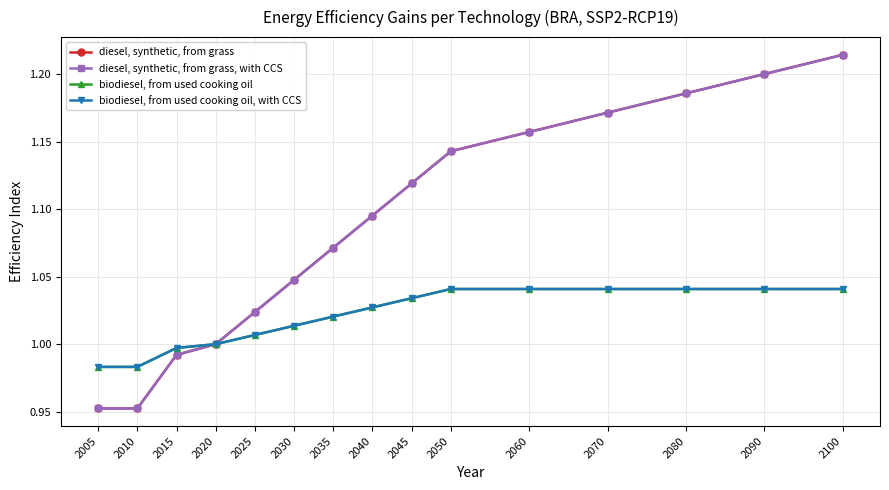

At which category does the chart reach its peak across all series?

2100